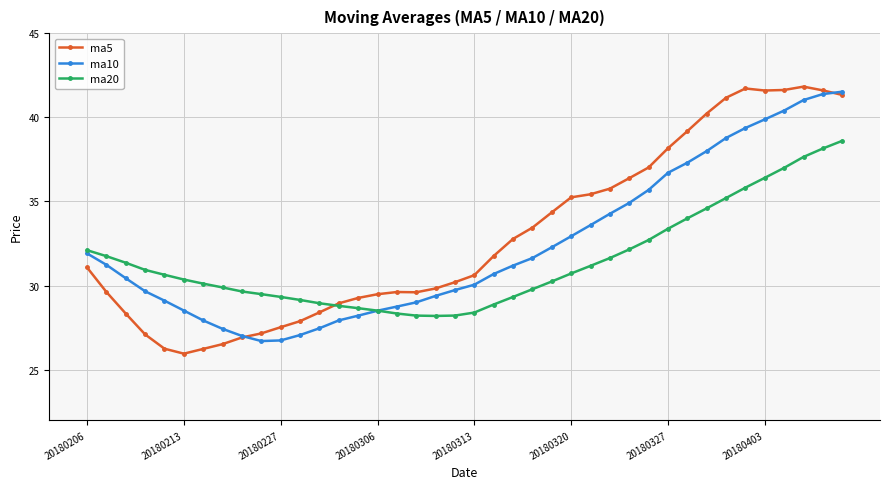

Which series has the largest range (max minus min)?

ma5